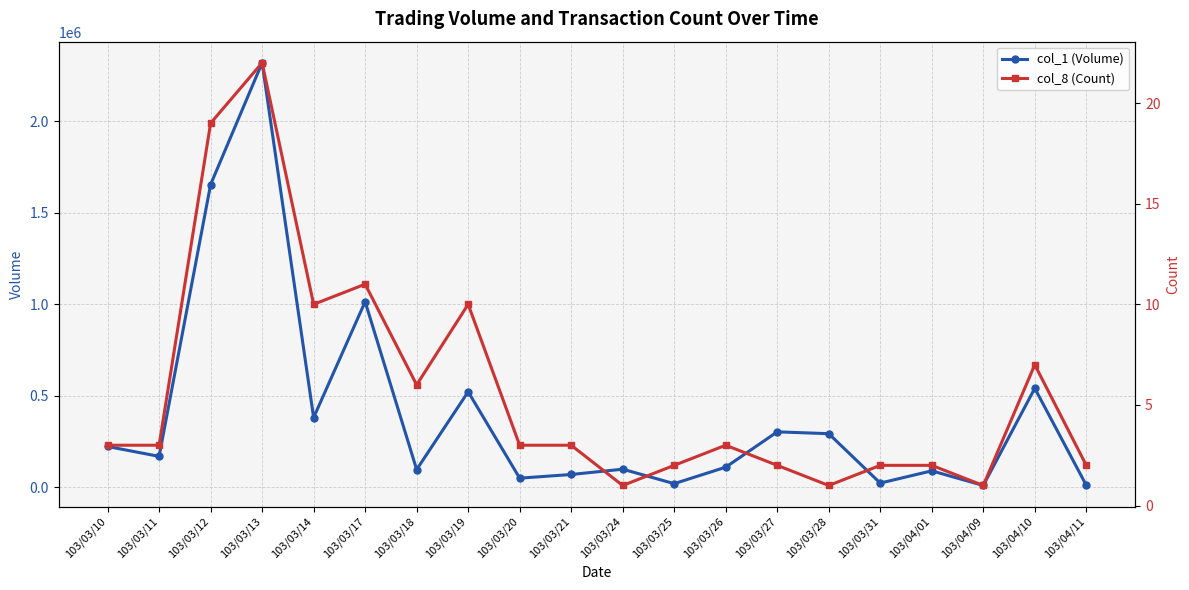

At which category does col_8 (Count) reach its first local valley?

103/03/14